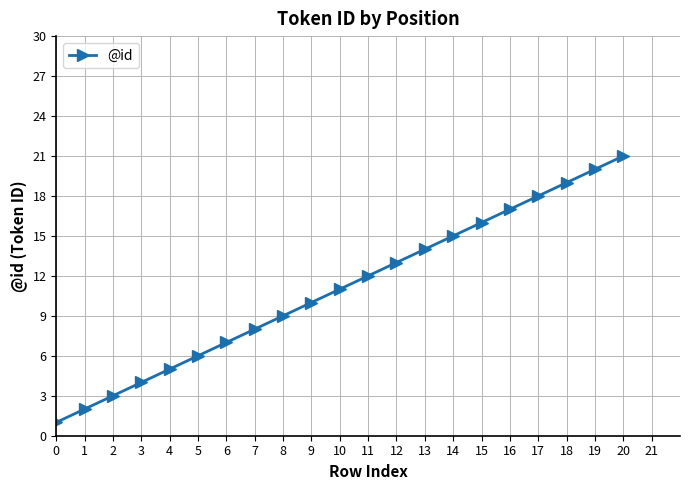

Which has a higher value, 10 or 6?

10